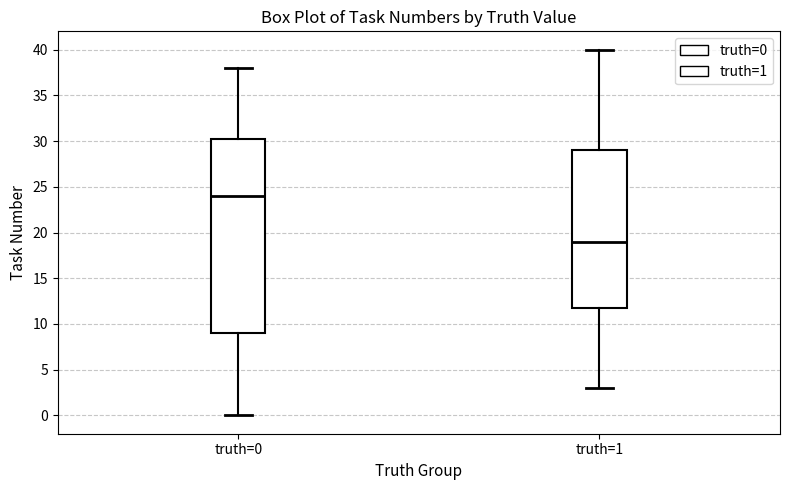

Reading left to right, read every box against the y-axis: the position of its median line, the range the box covers, and the ends of its whiskers. The values are not printed on the chart, so give them approximately, as read against the axis.

truth=0: median 24.0, box 9.0 to 30.5, whiskers 0.0 to 38.0
truth=1: median 19.0, box 12.0 to 29.0, whiskers 3.0 to 40.0